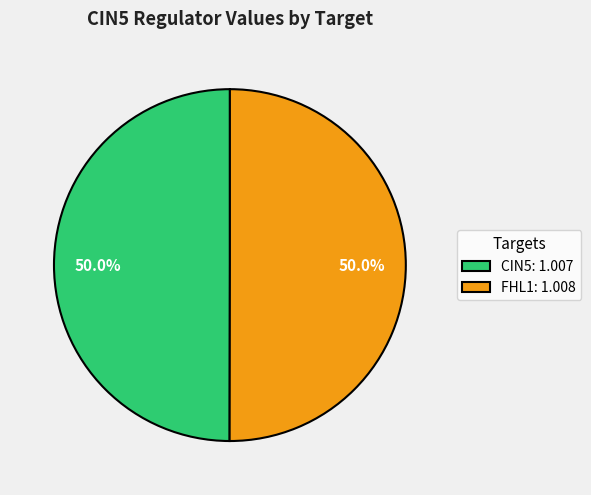

What is the total percentage of FHL1: 1.008 and CIN5: 1.007?

100.0%